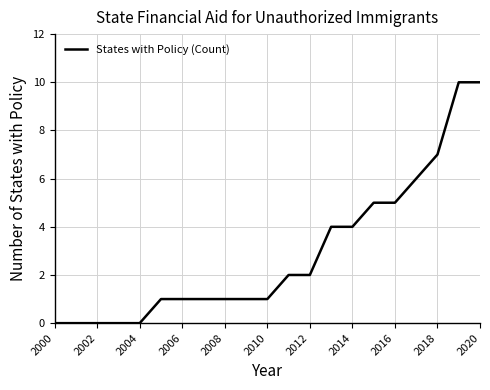

What is the greatest value displayed?

10